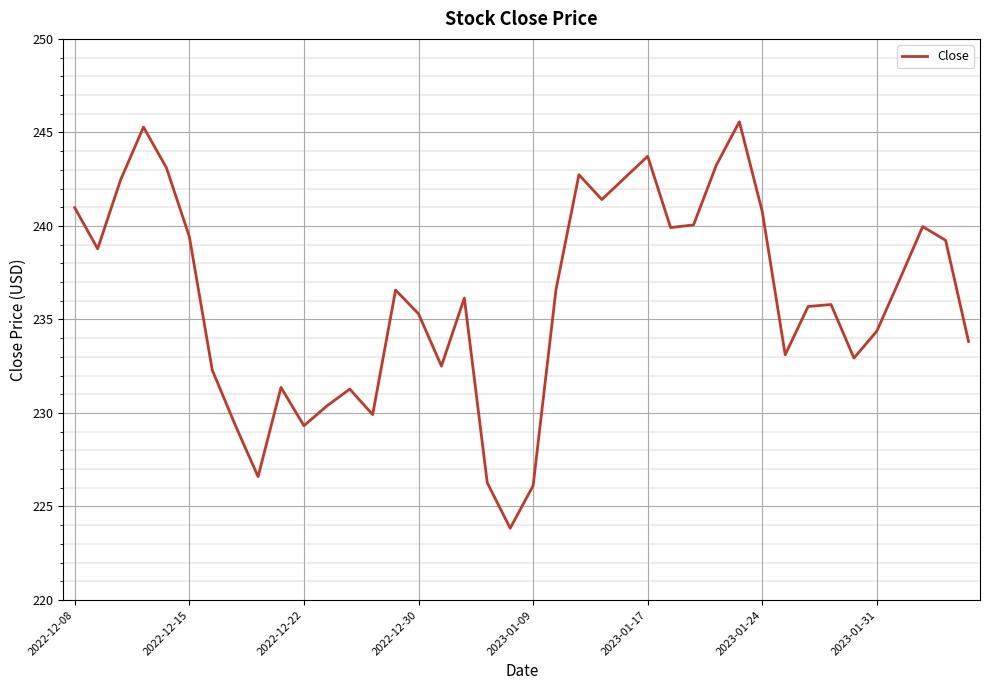

What is the minimum value shown in the chart?

223.8